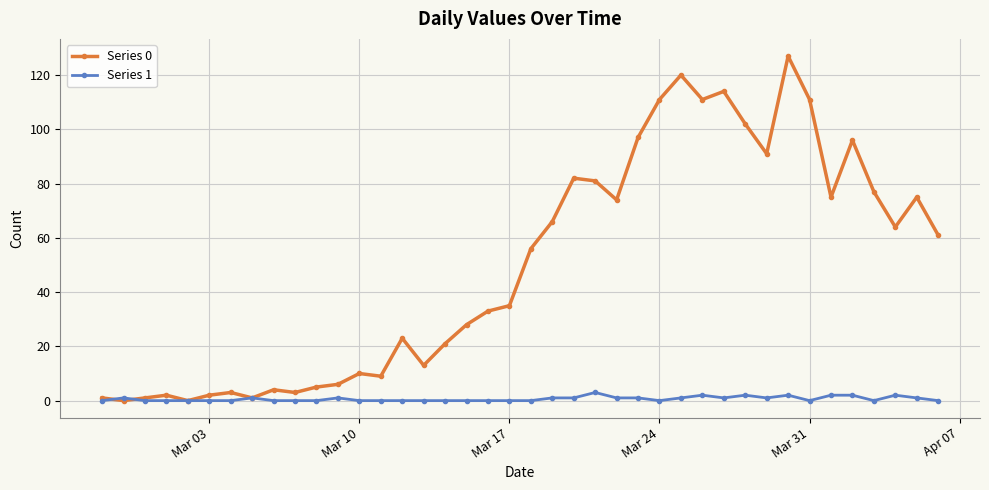

What is the difference between the second highest and minimum values in the Series 1 series?

2